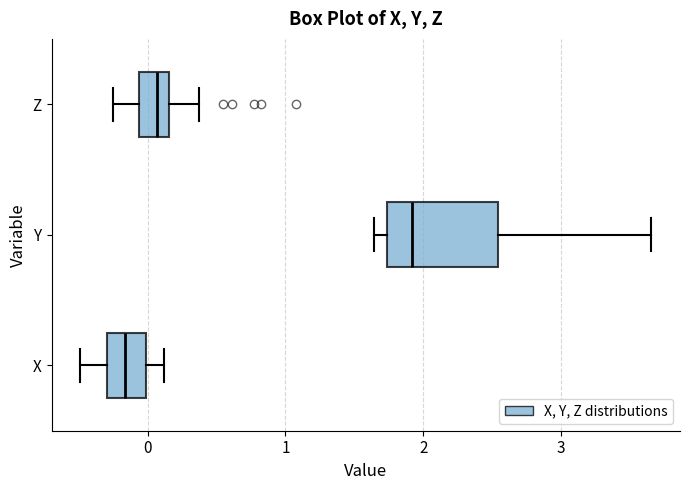

Where is the right edge of the box for Z on the x-axis? The values are not printed on the chart, so give them approximately, as read against the axis.

0.2